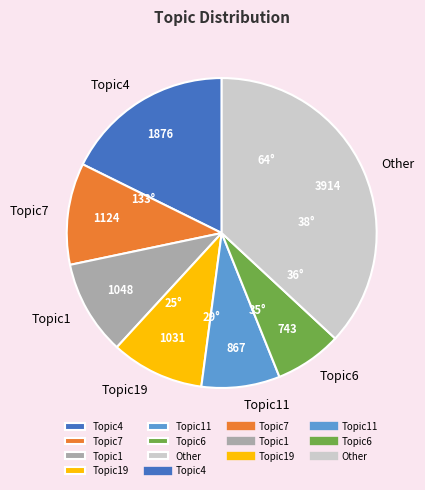

Do Topic6 and Topic7 together represent more than half of the pie?

No